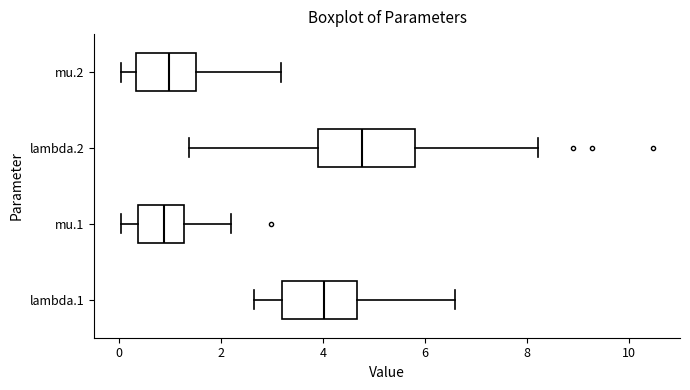

Which box is the widest, from its left edge to its right edge?

lambda.2